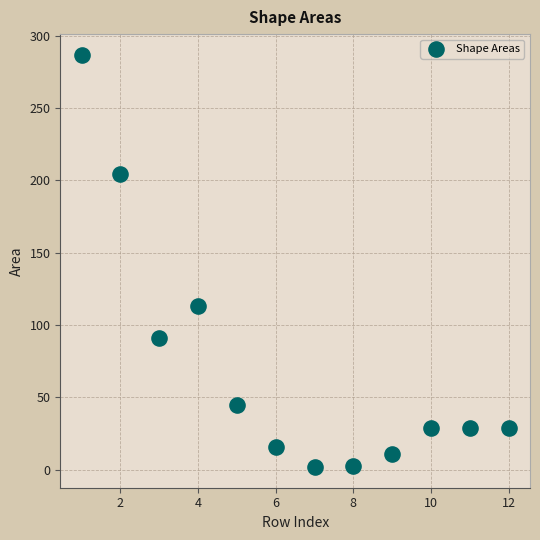

What is the range of X values (max minus min)?

11.0